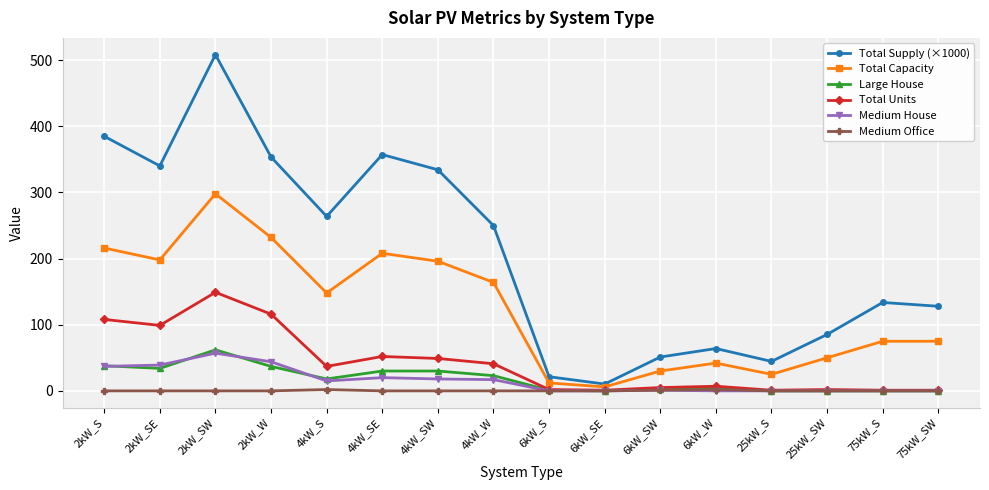

Does the chart have visible grid lines?

Yes